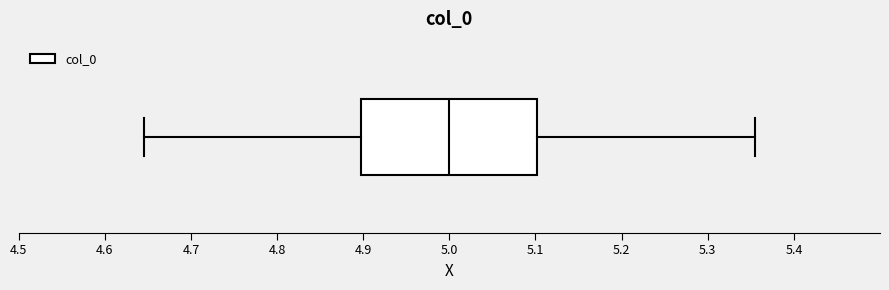

Read this box plot against the x-axis: the position of the median line, the range covered by the box, and the ends of both whiskers. The values are not printed on the chart, so give them approximately, as read against the axis.

median 5.00, box 4.90 to 5.10, whiskers 4.65 to 5.35